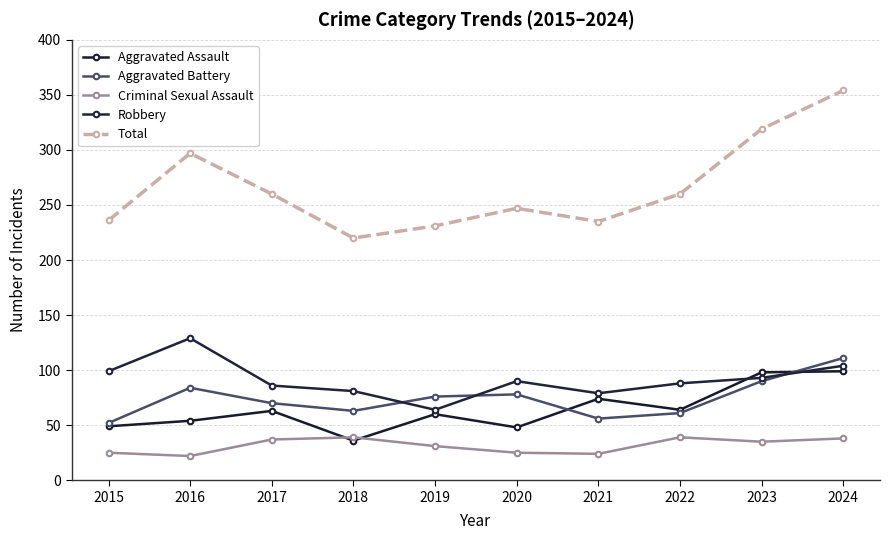

How many lines are shown in the chart?

5